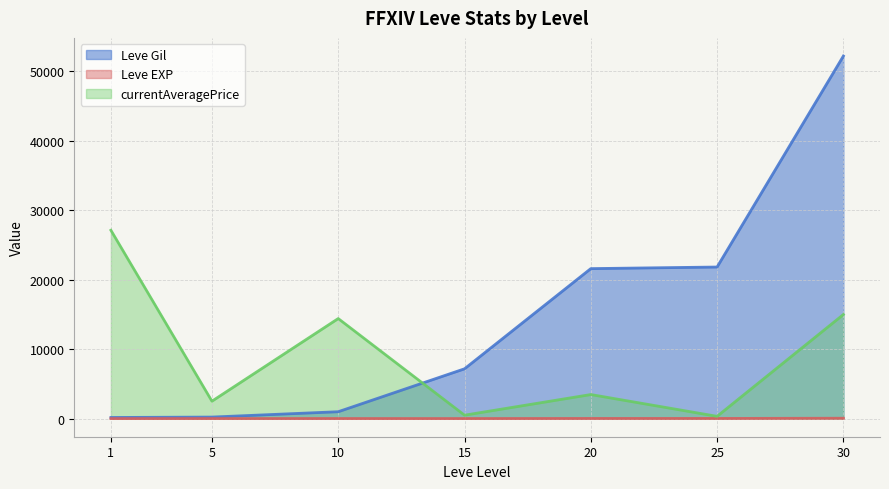

What is the lowest value of the Leve Gil series?

160.0